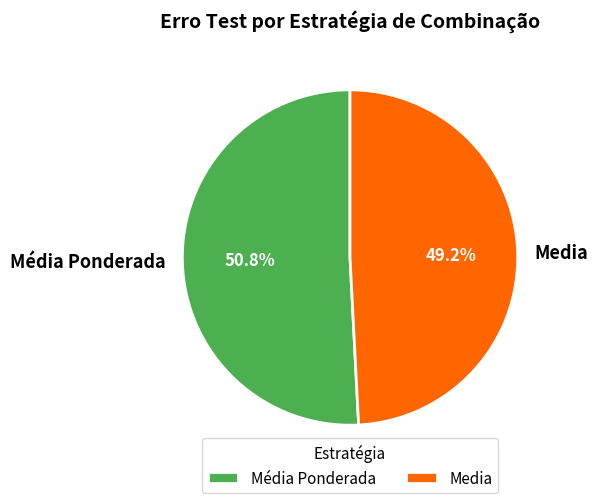

Is it true that Media is 61% of the pie?

False